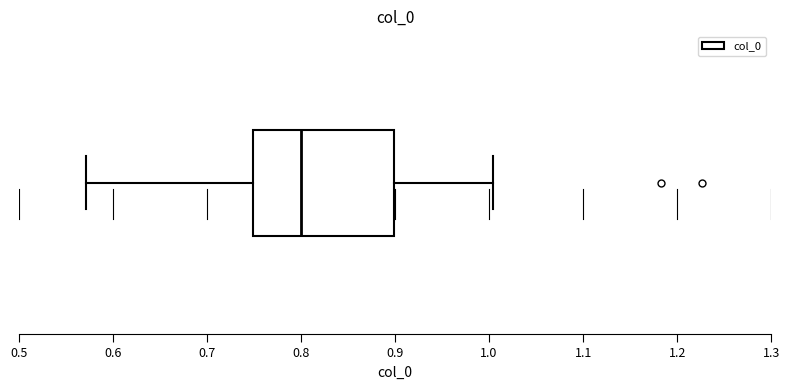

Transcribe this box plot: give where the median line is, the range the box spans, and where the two whiskers end, as read against the x-axis. The values are not printed on the chart, so give them approximately, as read against the axis.

median 0.80, box 0.75 to 0.90, whiskers 0.57 to 1.00